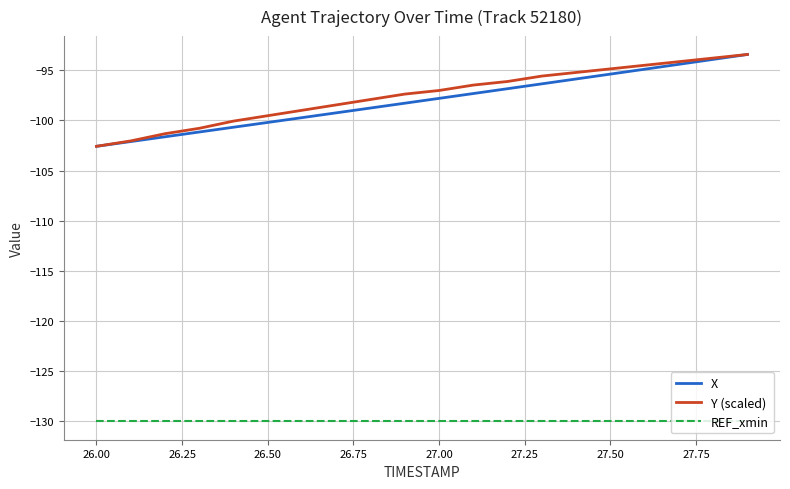

What is the lowest value of the REF_xmin series?

-130.1